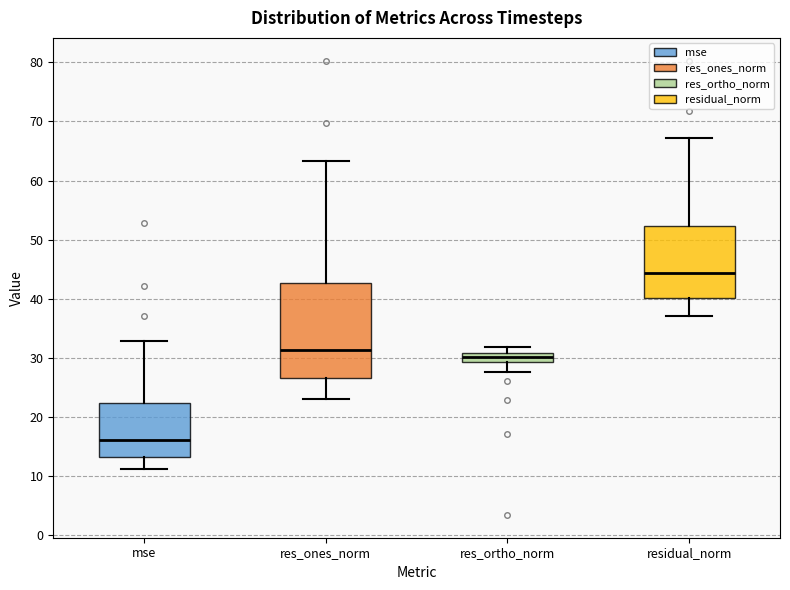

Reading left to right, transcribe this box plot: for each box, give where its median line is, the range the box spans, and where its two whiskers end, as read against the y-axis. The values are not printed on the chart, so give them approximately, as read against the axis.

mse: median 16, box 13 to 22, whiskers 11 to 33
res_ones_norm: median 31, box 27 to 43, whiskers 23 to 63
res_ortho_norm: median 30, box 29 to 31, whiskers 28 to 32
residual_norm: median 44, box 40 to 52, whiskers 37 to 67